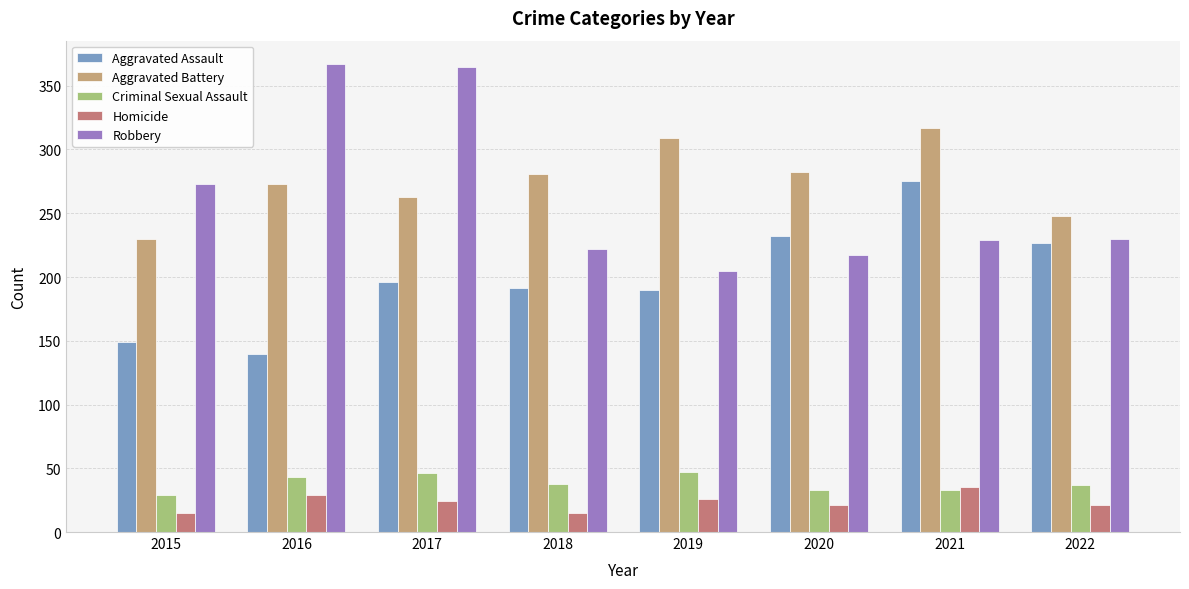

What is the difference between the second highest and minimum values in the Homicide series?

14